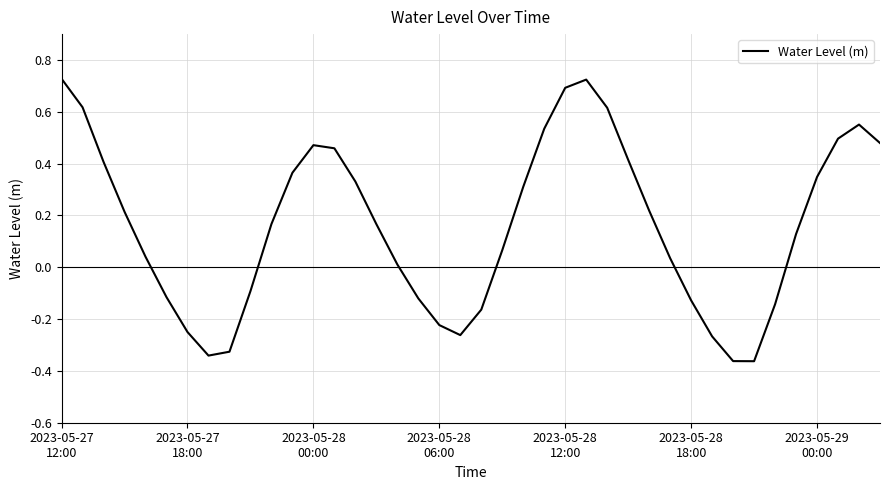

Does the chart display data point markers on the line(s)?

No